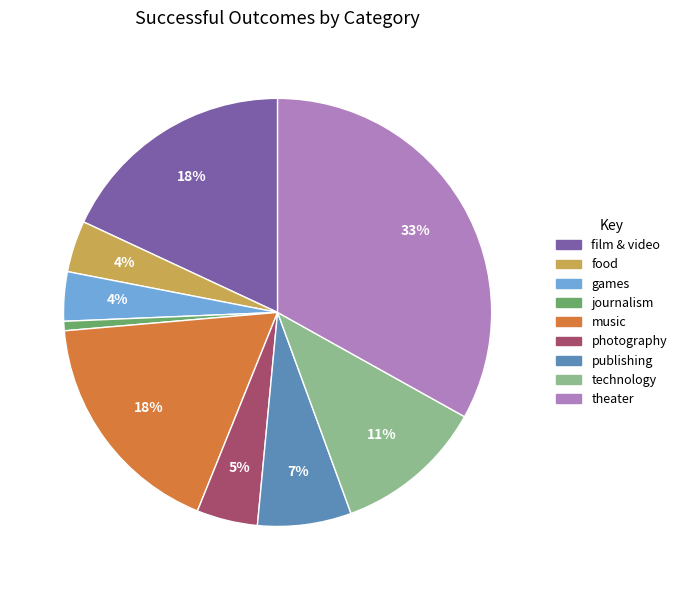

To the nearest percent, what is the difference between the film & video and technology slice percentages?

7%